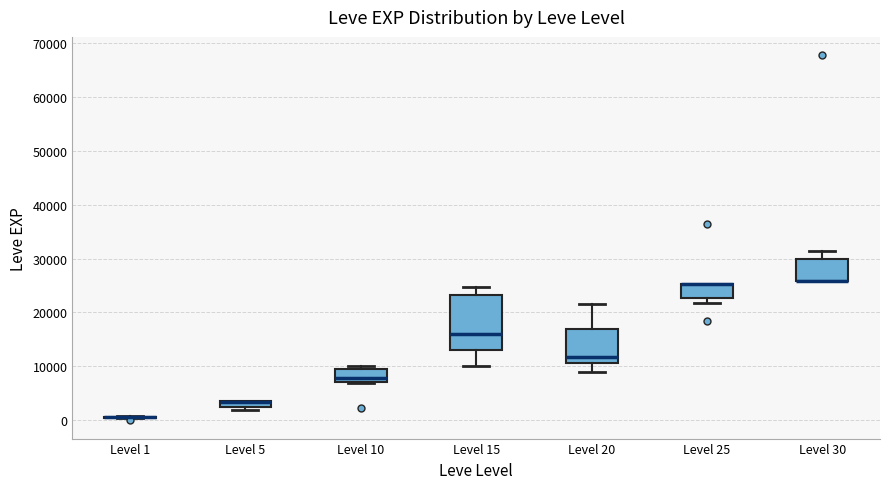

Where is the lower edge of the box for Level 30 on the y-axis? The values are not printed on the chart, so give them approximately, as read against the axis.

26000